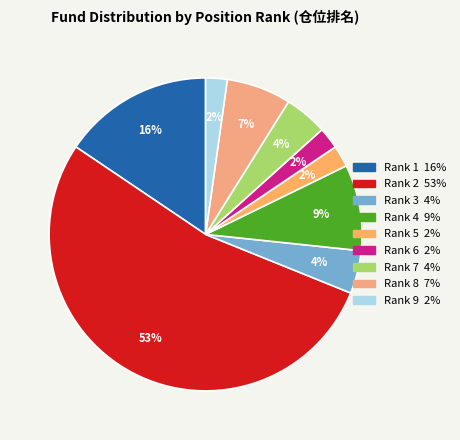

To the nearest percent, what is the average slice percentage?

11%